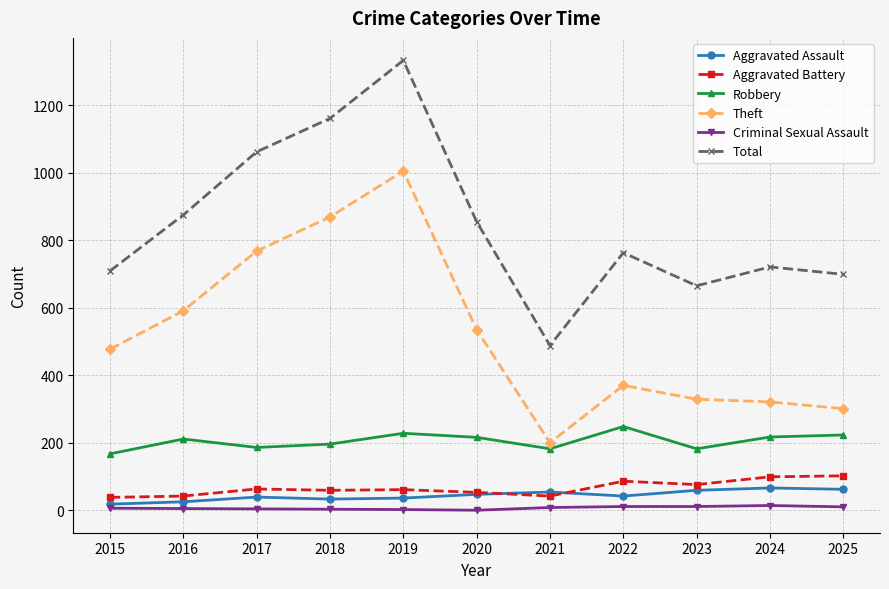

What are all the series names shown in the legend?

Aggravated Assault, Aggravated Battery, Robbery, Theft, Criminal Sexual Assault, Total